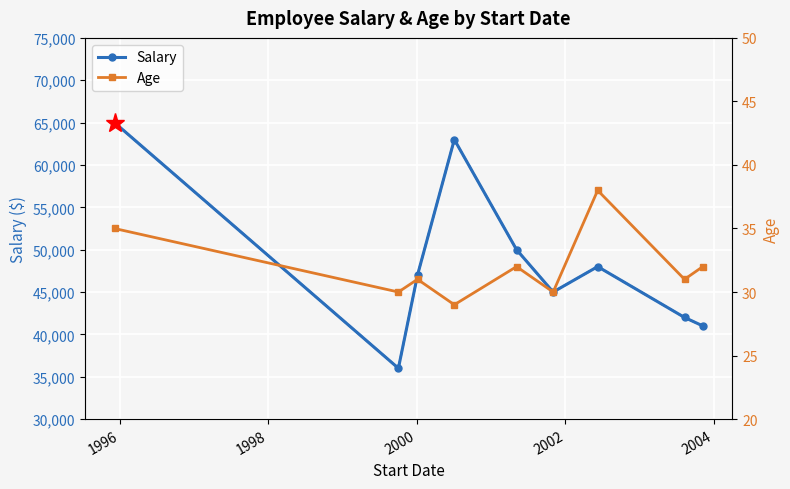

What is the lowest value of the Salary series?

36000